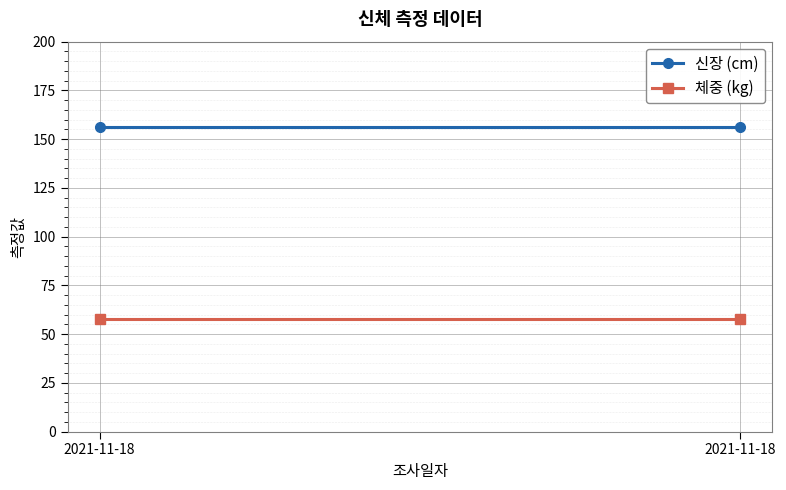

What is the value of the 체중 (kg) point at the 2nd from the left?

57.9